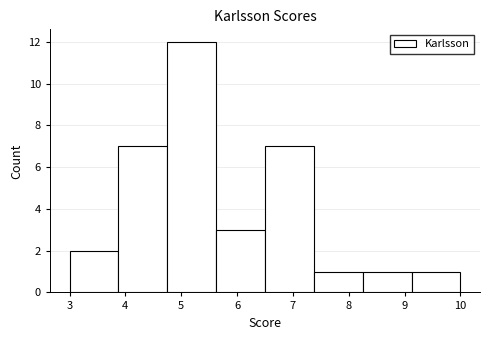

Reading left to right, list every bar in this chart as the range it spans on the x-axis followed by its height. Neither the bar edges nor the heights are printed on the chart, so give them approximately, as read against the axes.

3.0 to 3.9: 2
3.9 to 4.8: 7
4.8 to 5.6: 12
5.6 to 6.5: 3
6.5 to 7.4: 7
7.4 to 8.3: 1
8.3 to 9.1: 1
9.1 to 10.0: 1